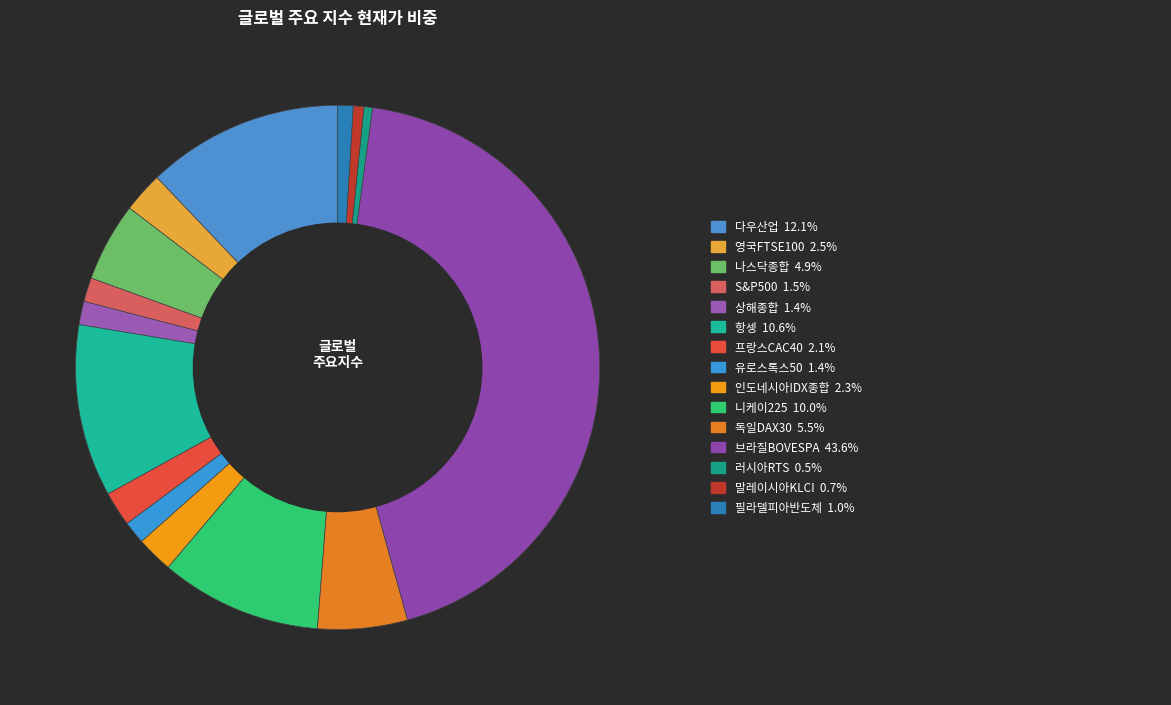

How many segments does this pie chart have?

15